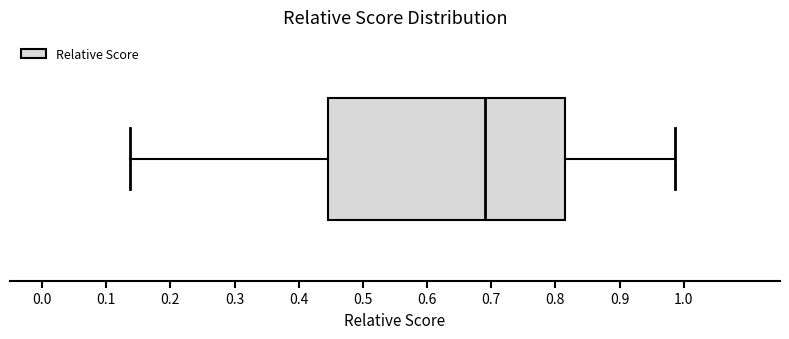

Read this box plot against the x-axis: the position of the median line, the range covered by the box, and the ends of both whiskers. The values are not printed on the chart, so give them approximately, as read against the axis.

median 0.69, box 0.45 to 0.81, whiskers 0.14 to 0.99